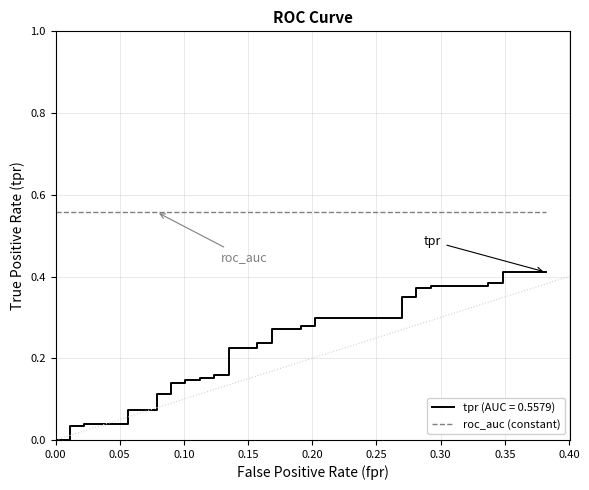

True or false: the data has more than 1 interior local peaks.

False